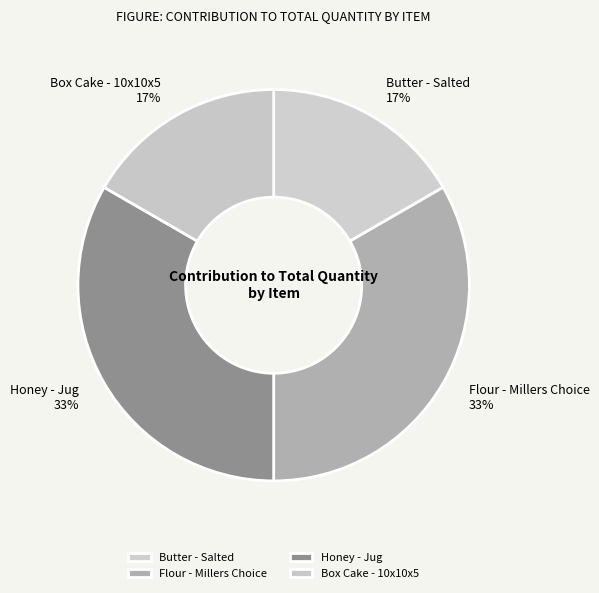

To the nearest percent, what percentage of the pie is Butter - Salted?

17%